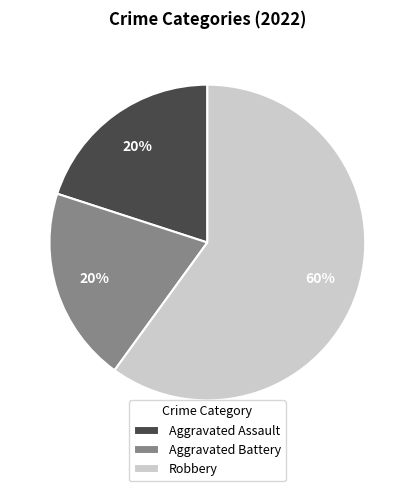

The Robbery slice represents 60% of the pie. True or false?

True